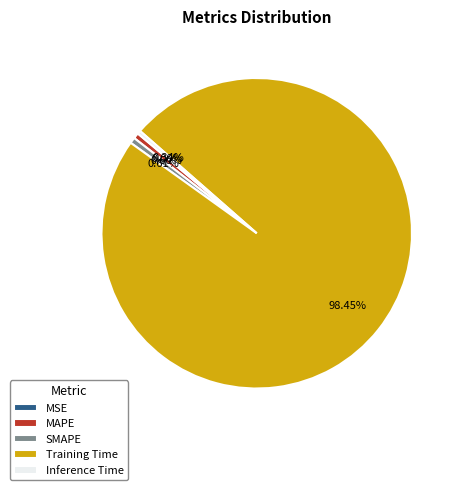

True or false: Training Time accounts for 98% of the total.

True